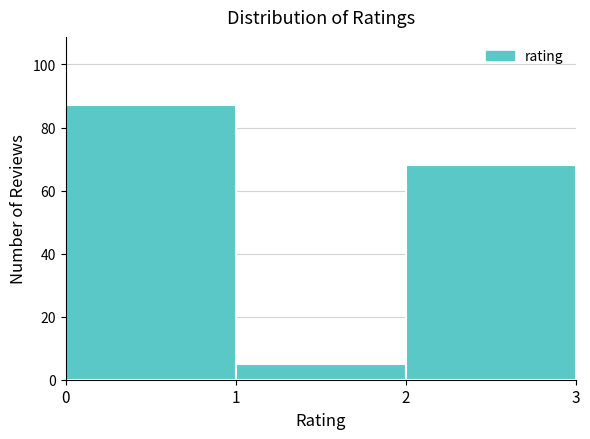

Reading left to right, transcribe this chart: for each bar, give the range it covers on the x-axis and its height. The values are not printed on the chart, so give them approximately, as read against the axis.

0 to 1: 88
1 to 2: 6
2 to 3: 68